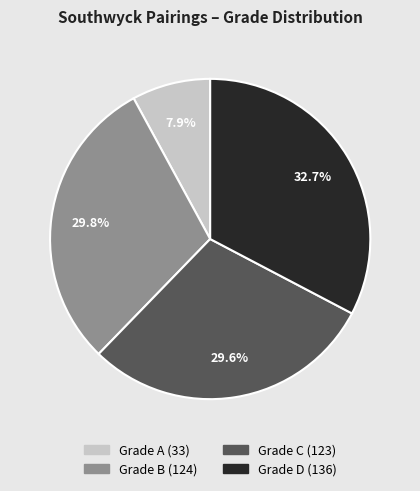

Is there any slice that represents more than half of the pie?

No